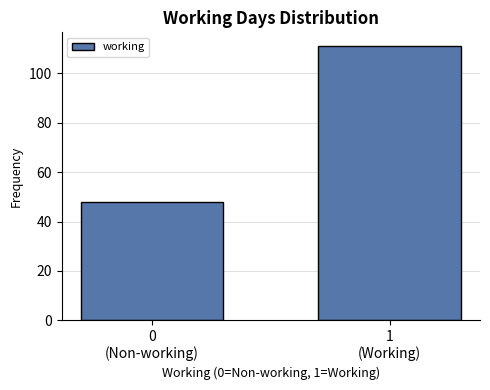

Reading left to right, transcribe all the data shown in this chart.

48	111